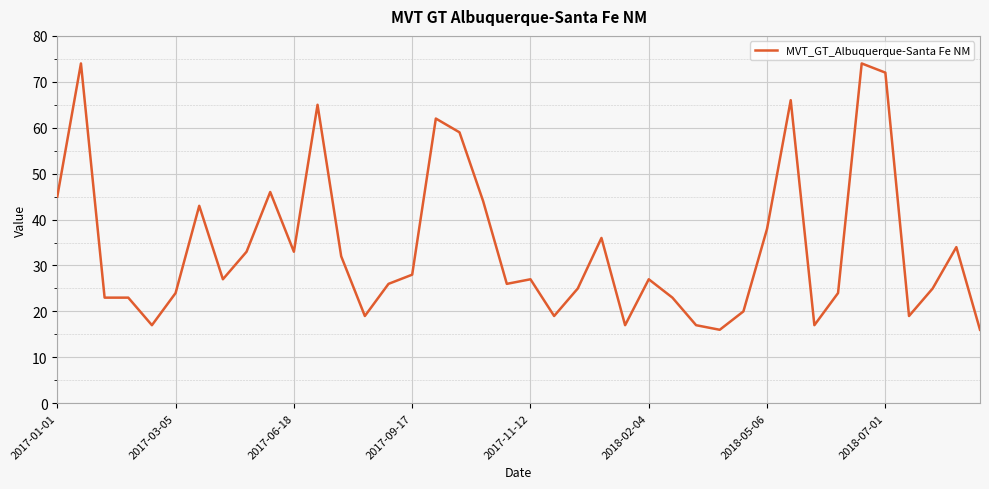

What is the maximum value shown in the chart?

74